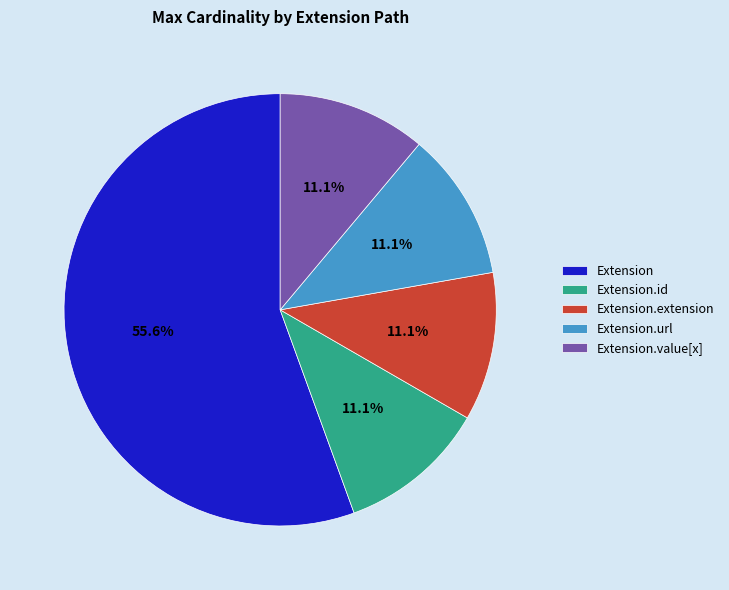

Between Extension.extension and Extension, which is larger?

Extension